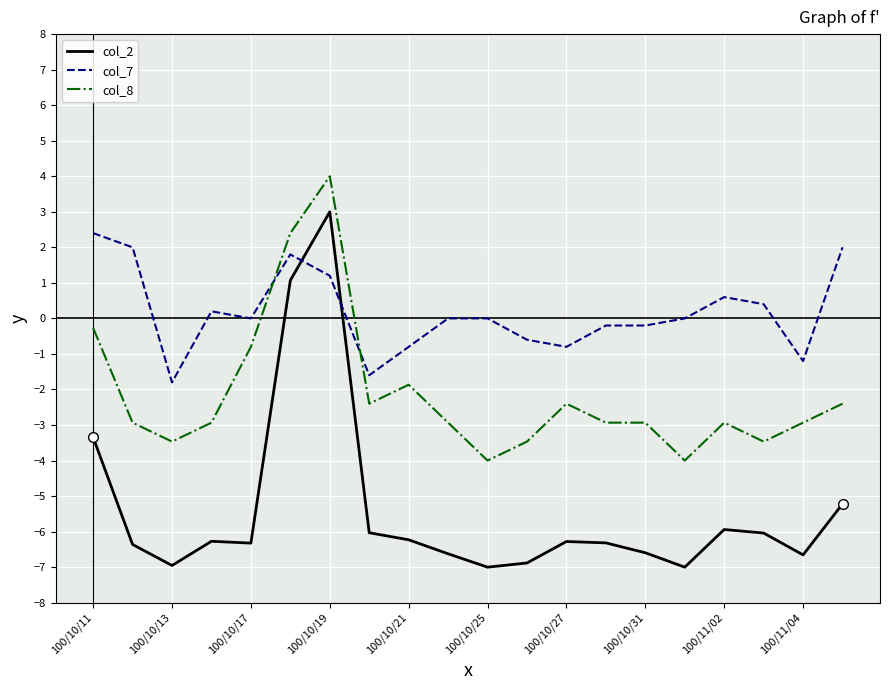

Rank the series by their average value, from highest to lowest.

col_7, col_8, col_2